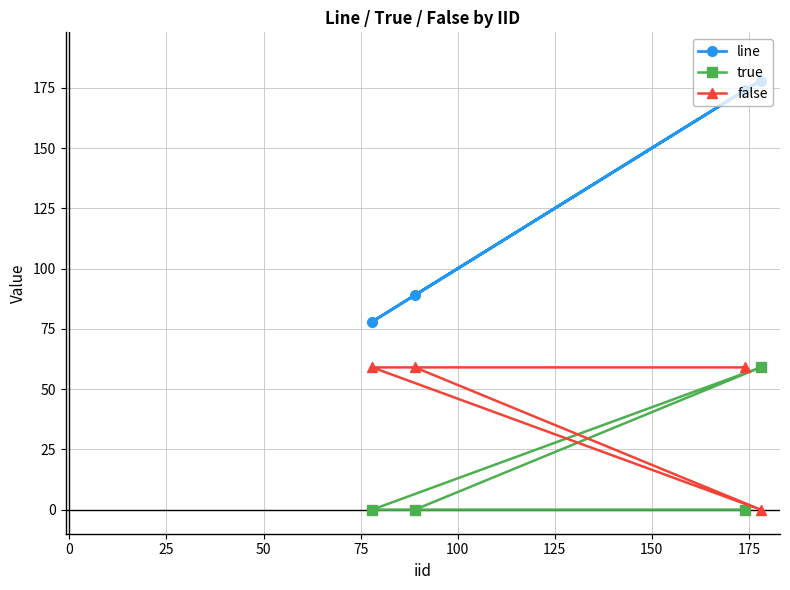

Which series has the largest total across all categories?

line